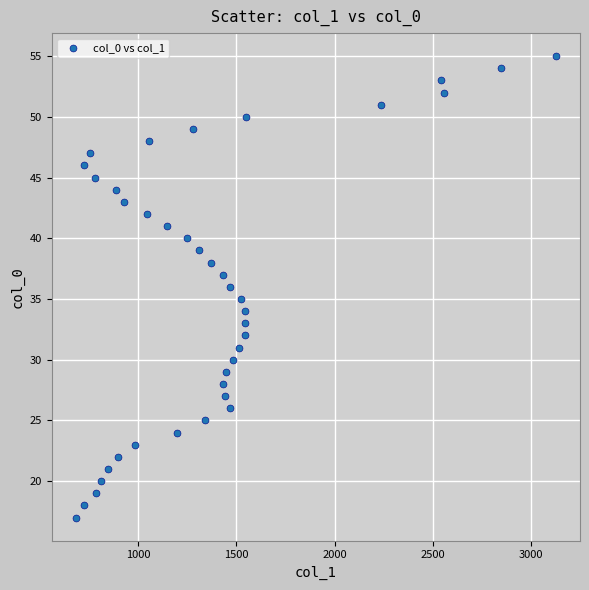

What is the range of Y values (max minus min)?

38